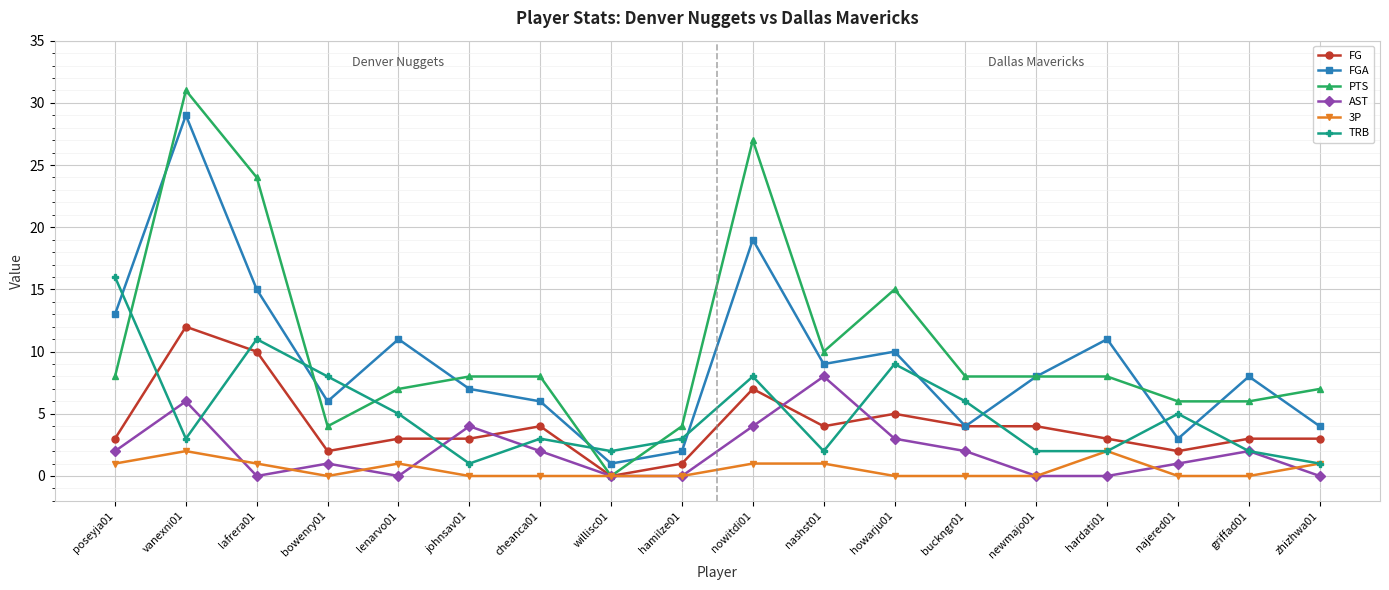

What position from the left is lafrera01?

3